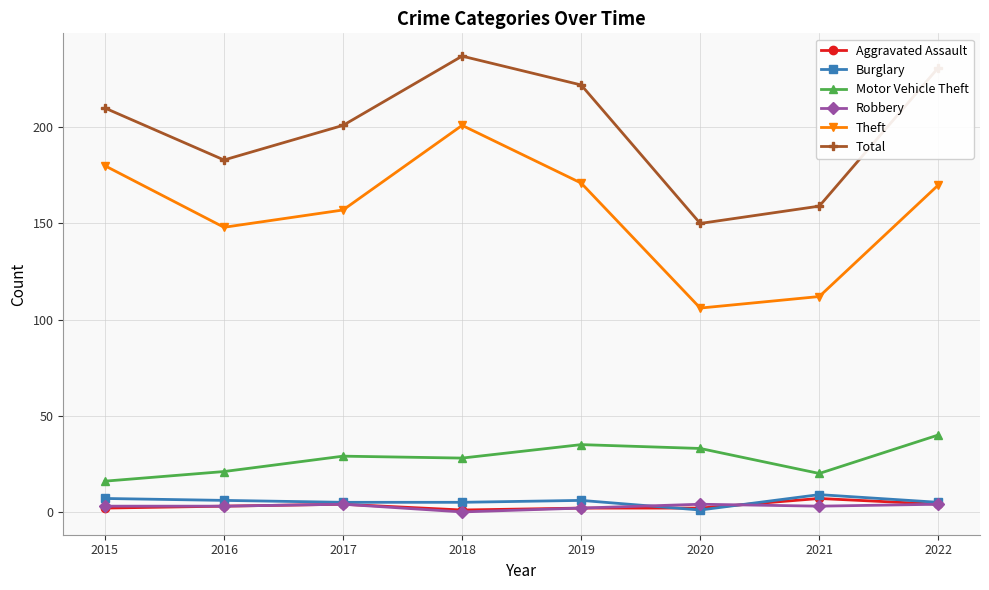

Which series has the largest range (max minus min)?

Theft